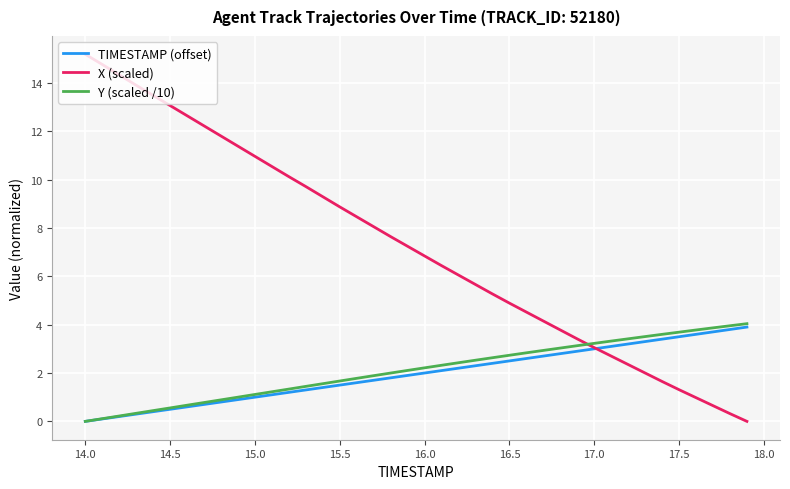

True or false: X (scaled) and Y (scaled /10) intersect in this chart.

True